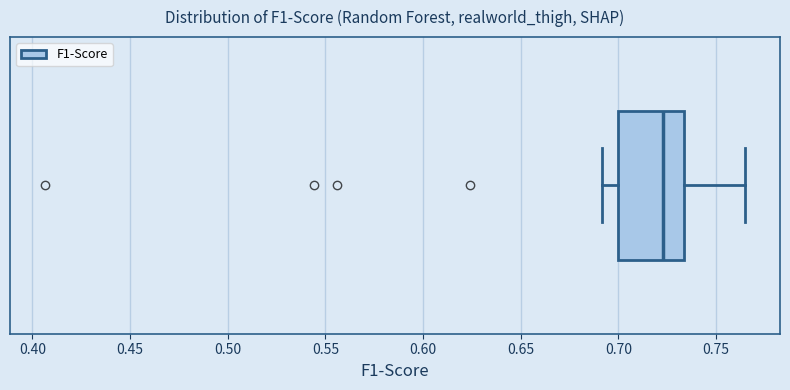

Read this box plot against the x-axis: the position of the median line, the range covered by the box, and the ends of both whiskers. The values are not printed on the chart, so give them approximately, as read against the axis.

median 0.725, box 0.700 to 0.735, whiskers 0.690 to 0.765